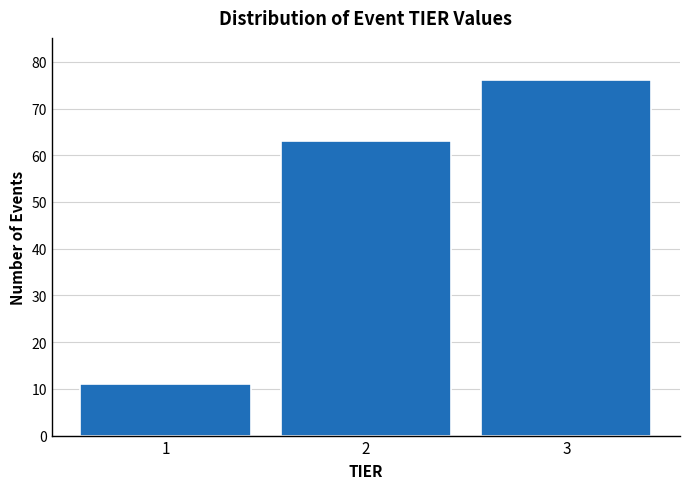

Reading left to right, list all the values displayed in this chart.

11	63	76